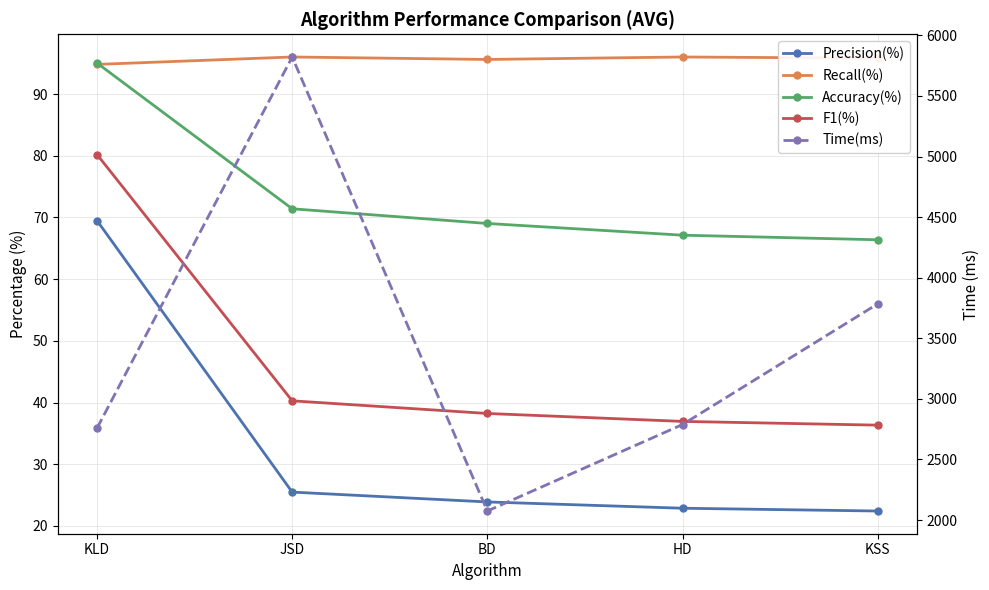

What is the average value of the Recall(%) series?

95.6